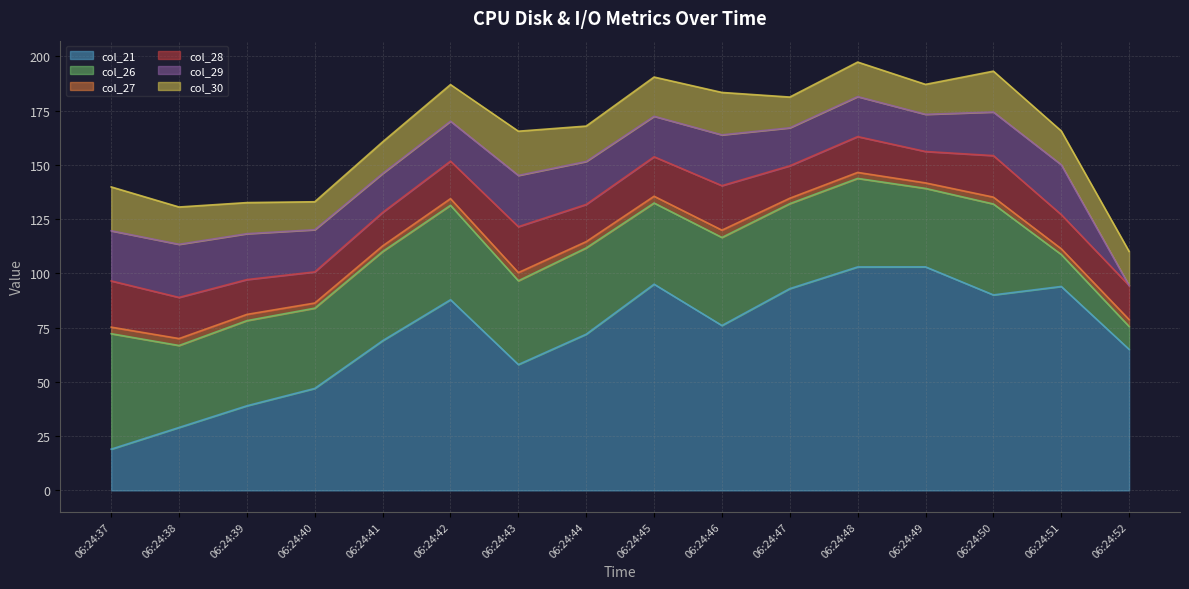

Reading left to right, transcribe all the data shown in this chart.

col_21: 06:24:37=19.0	06:24:38=29.0	06:24:39=39.0	06:24:40=47.0	06:24:41=69.0	06:24:42=87.9	06:24:43=58.0	06:24:44=72.0	06:24:45=95.0	06:24:46=76.0	06:24:47=93.0	06:24:48=103.0	06:24:49=103.0	06:24:50=90.1	06:24:51=94.0	06:24:52=65.0
col_26: 06:24:37=53.2	06:24:38=37.8	06:24:39=39.2	06:24:40=37.0	06:24:41=41.1	06:24:42=43.5	06:24:43=38.6	06:24:44=39.8	06:24:45=37.4	06:24:46=40.6	06:24:47=39.2	06:24:48=40.8	06:24:49=36.2	06:24:50=41.9	06:24:51=14.7	06:24:52=10.6
col_27: 06:24:37=3.0	06:24:38=3.2	06:24:39=2.9	06:24:40=2.4	06:24:41=2.6	06:24:42=3.1	06:24:43=3.8	06:24:44=2.9	06:24:45=3.1	06:24:46=3.4	06:24:47=2.5	06:24:48=2.8	06:24:49=2.5	06:24:50=3.2	06:24:51=2.6	06:24:52=3.1
col_28: 06:24:37=21.3	06:24:38=19.0	06:24:39=16.0	06:24:40=14.3	06:24:41=15.4	06:24:42=17.3	06:24:43=21.2	06:24:44=17.1	06:24:45=18.2	06:24:46=20.5	06:24:47=14.9	06:24:48=16.5	06:24:49=14.5	06:24:50=19.1	06:24:51=15.7	06:24:52=15.7
col_29: 06:24:37=23.1	06:24:38=24.5	06:24:39=21.2	06:24:40=19.4	06:24:41=17.9	06:24:42=18.4	06:24:43=23.6	06:24:44=19.8	06:24:45=18.7	06:24:46=23.4	06:24:47=17.5	06:24:48=18.4	06:24:49=17.1	06:24:50=20.1	06:24:51=23.0	06:24:52=0.0
col_30: 06:24:37=20.2	06:24:38=17.2	06:24:39=14.3	06:24:40=12.9	06:24:41=14.6	06:24:42=16.9	06:24:43=20.4	06:24:44=16.3	06:24:45=18.1	06:24:46=19.6	06:24:47=14.2	06:24:48=15.9	06:24:49=13.8	06:24:50=18.8	06:24:51=15.6	06:24:52=15.7